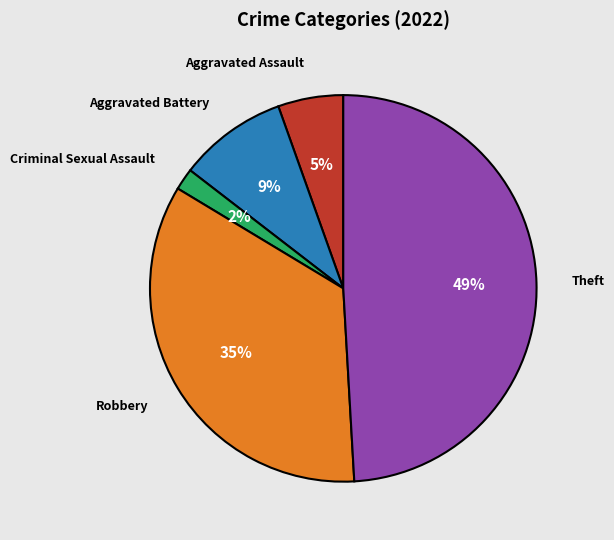

Rank the categories by value from highest to lowest.

Theft, Robbery, Aggravated Battery, Aggravated Assault, Criminal Sexual Assault